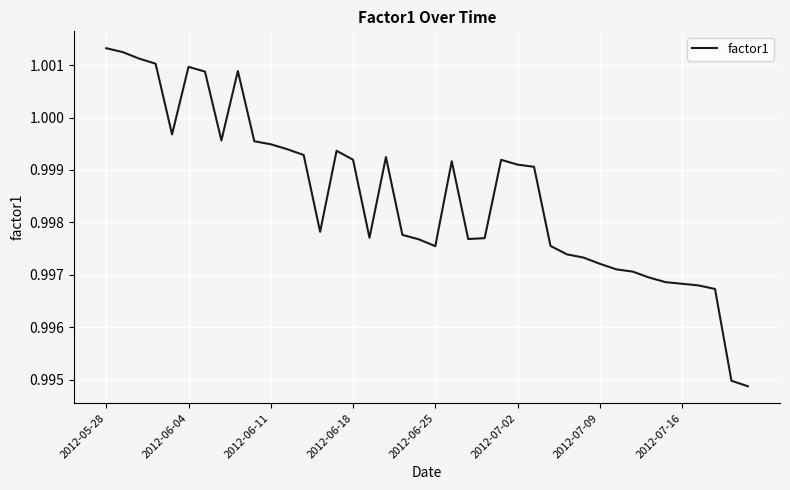

The value at 2012-06-04 is 0.3. True or false?

False